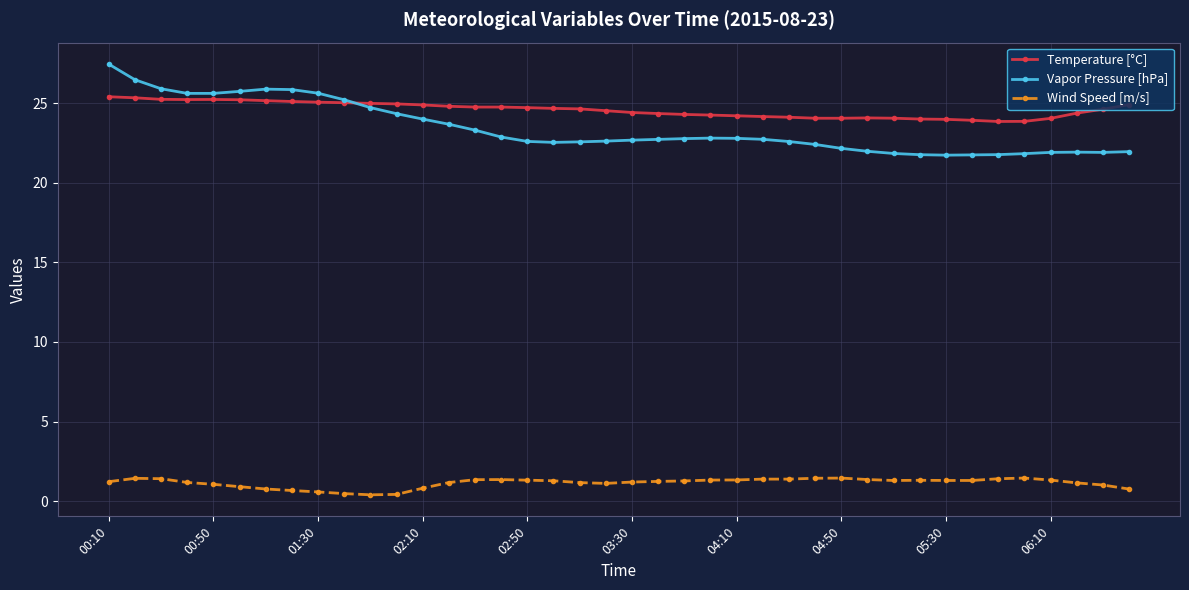

Does the chart display data point markers on the line(s)?

Yes